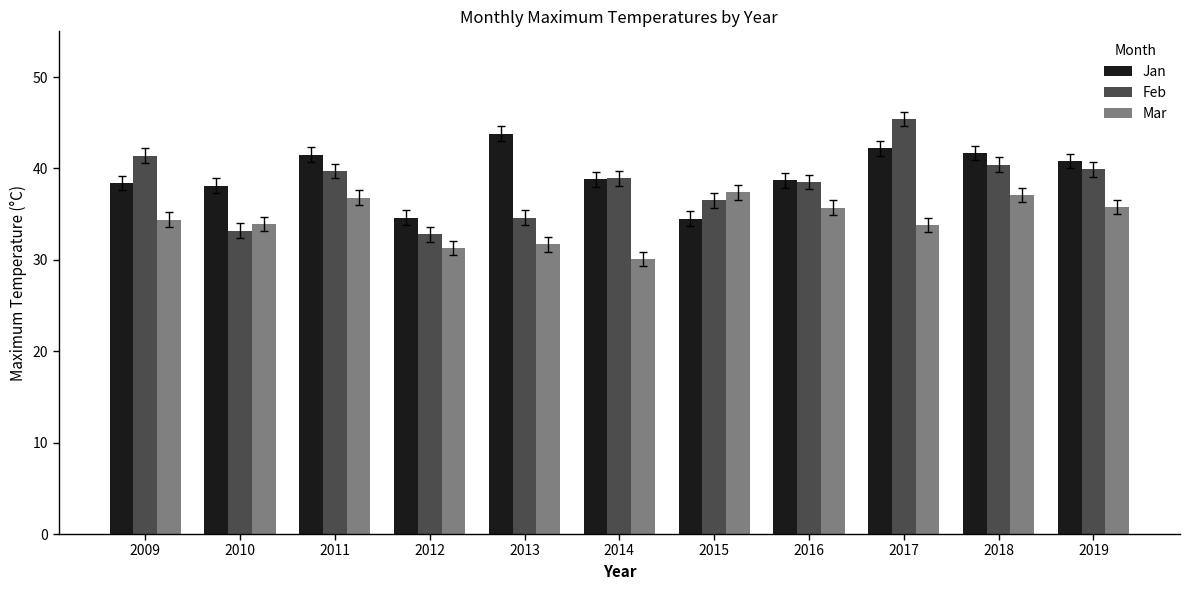

What is the difference between the maximum and minimum values in the Feb series?

12.6